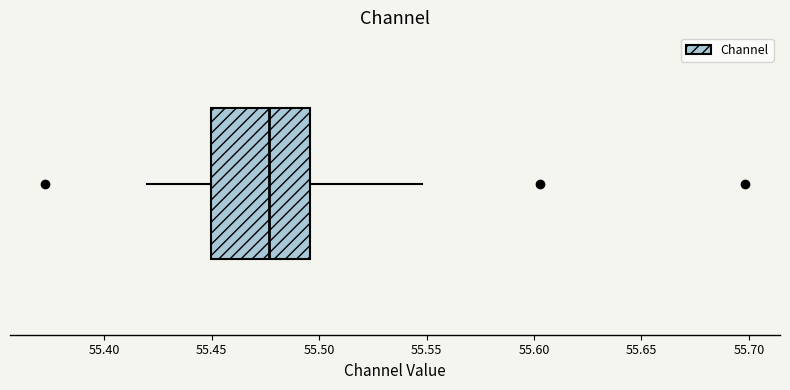

Read this box plot against the x-axis: the position of the median line, the range covered by the box, and the ends of both whiskers. The values are not printed on the chart, so give them approximately, as read against the axis.

median 55.475, box 55.450 to 55.495, whiskers 55.420 to 55.550